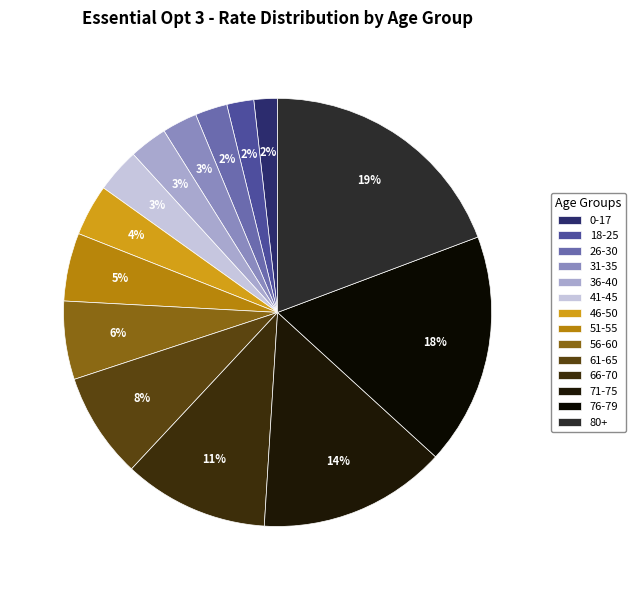

Count the number of slices in the pie.

14